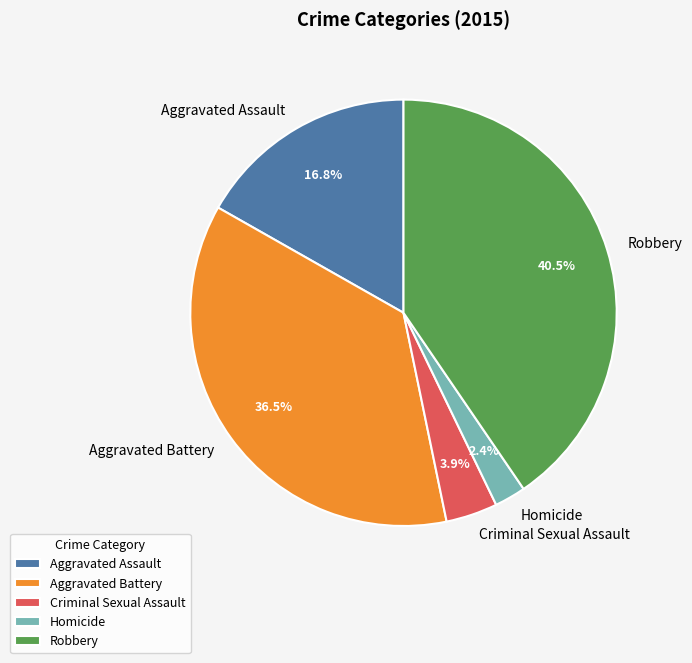

Approximately how many times larger is the value at Criminal Sexual Assault compared to Aggravated Battery?

0.1